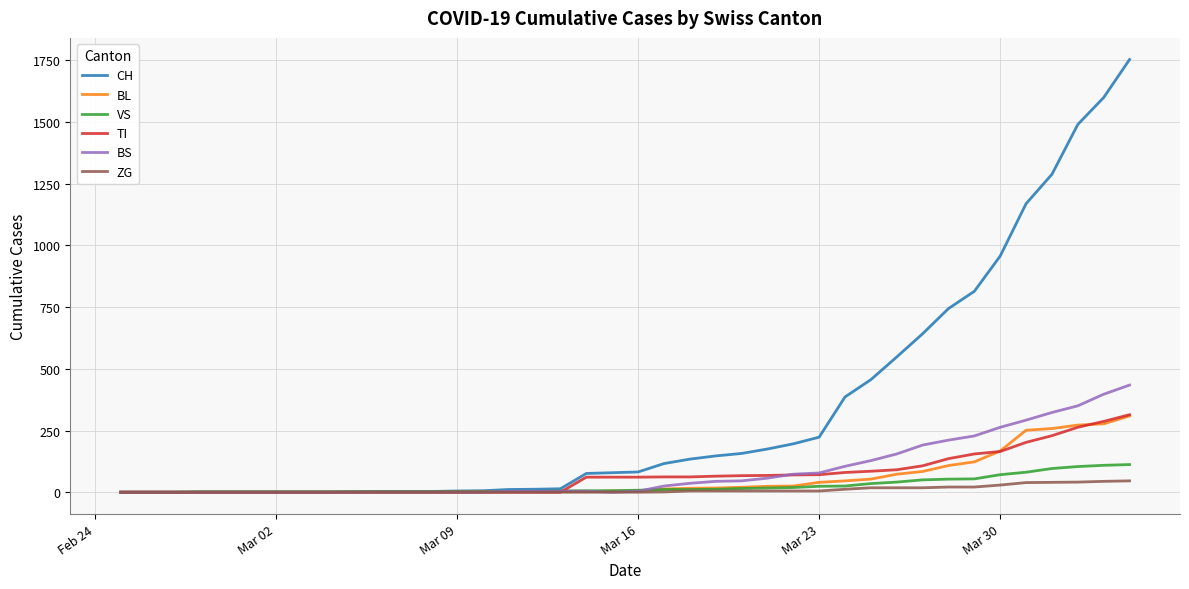

Which series has the widest spread of values?

CH